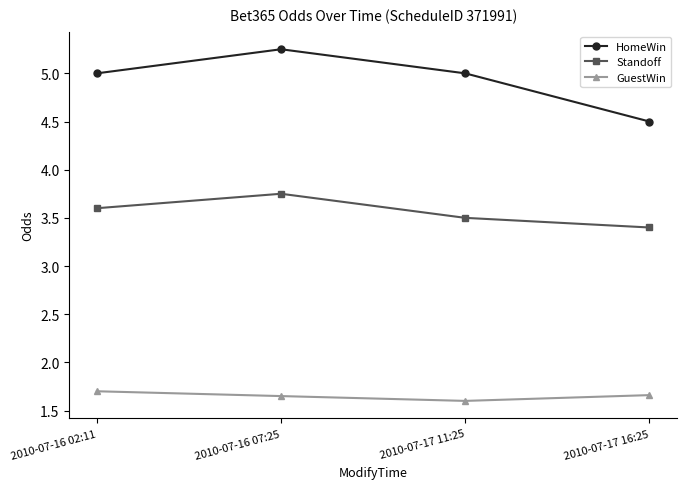

True or false: Standoff and HomeWin cross at least once.

False